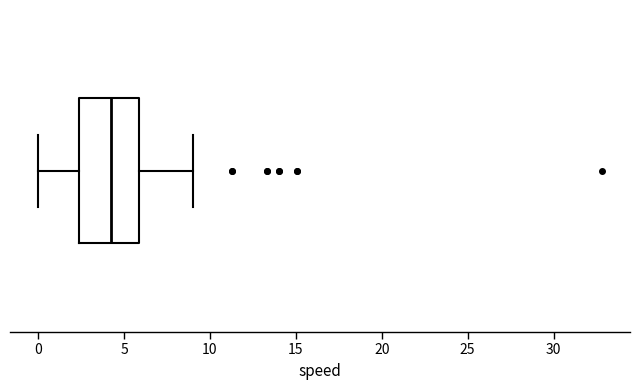

Transcribe this box plot: give where the median line is, the range the box spans, and where the two whiskers end, as read against the x-axis. The values are not printed on the chart, so give them approximately, as read against the axis.

median 4.0, box 2.5 to 6.0, whiskers 0.0 to 9.0